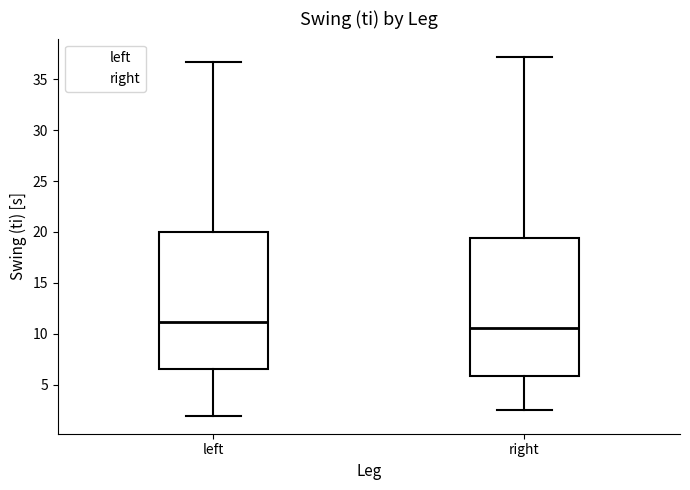

Which box's median line is the lowest?

right